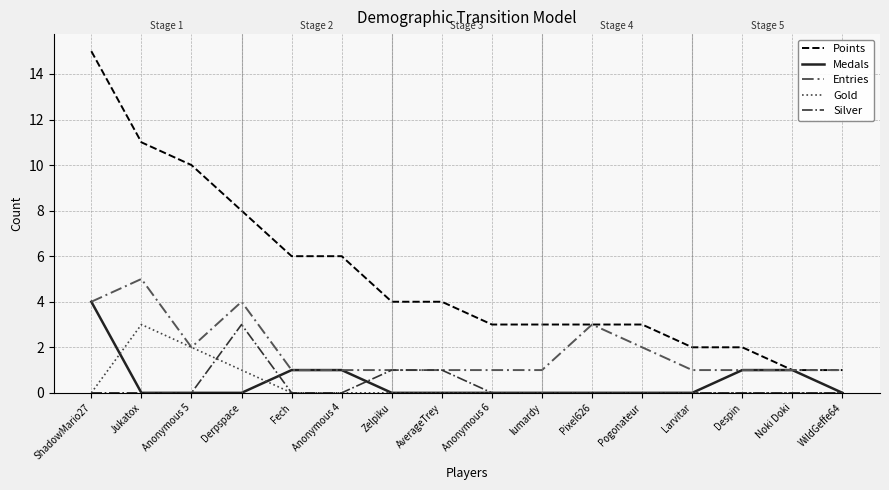

The value of Points at WildGeffe64 is 1. True or false?

True